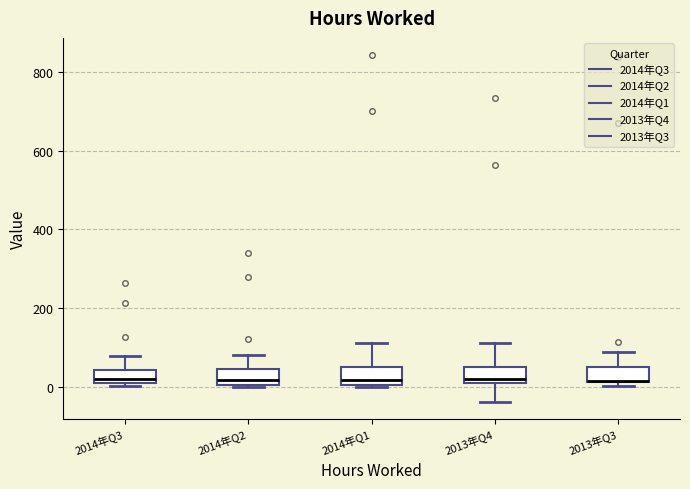

Reading left to right, read every box against the y-axis: the position of its median line, the range the box covers, and the ends of its whiskers. The values are not printed on the chart, so give them approximately, as read against the axis.

2014年Q3: median 20 (just above the box's lower edge), box 20 to 40, whiskers 0 to 80
2014年Q2: median 20, box 0 to 40, whiskers 0 to 80
2014年Q1: median 20, box 0 to 60, whiskers 0 to 120
2013年Q4: median 20, box 0 to 60, whiskers -40 to 120
2013年Q3: median 20 (drawn on the box's lower edge), box 20 to 60, whiskers 0 to 80